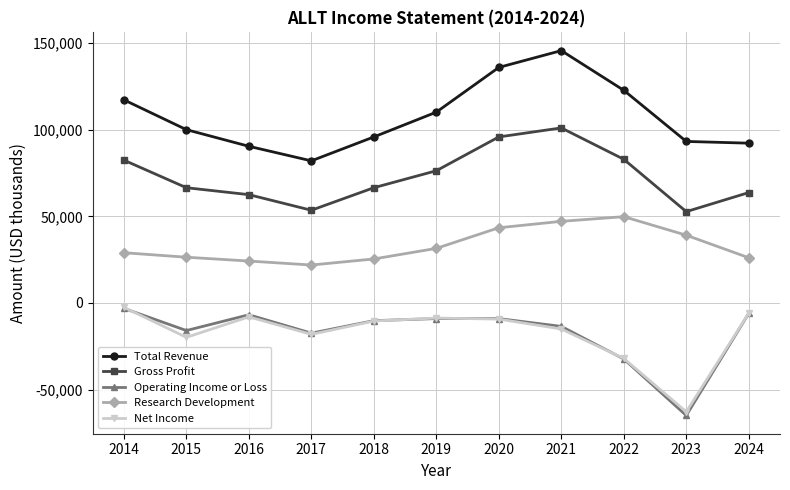

What is the value of the Net Income point at the 6th from the left?

-8700